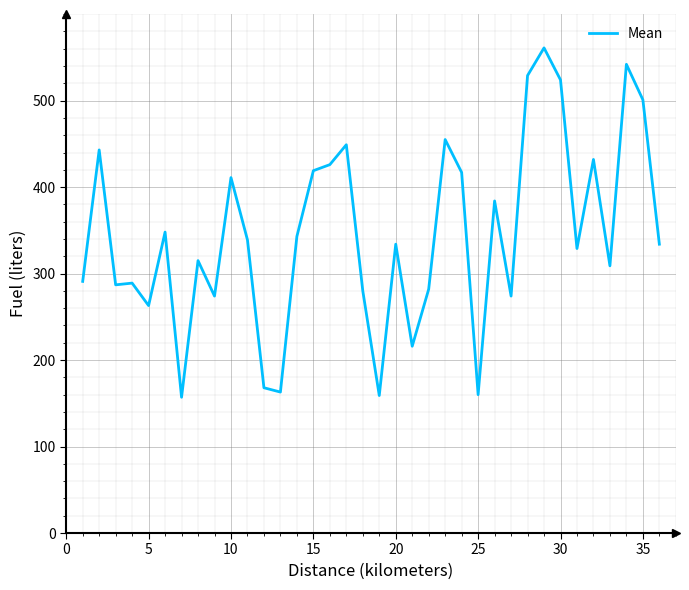

What is the smallest value displayed?

157